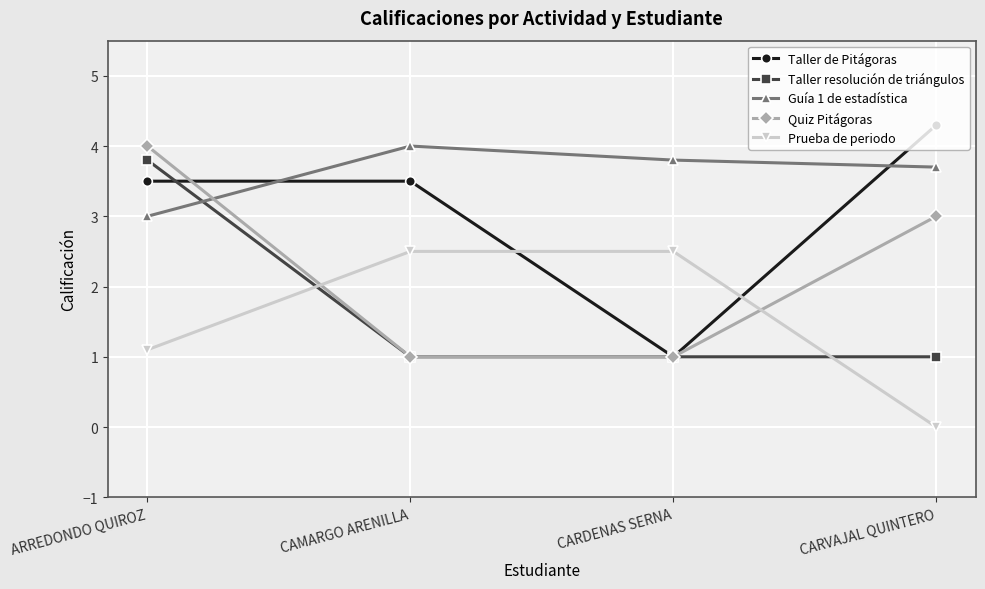

What is the difference between the second highest and second lowest values in the Prueba de periodo series?

1.4